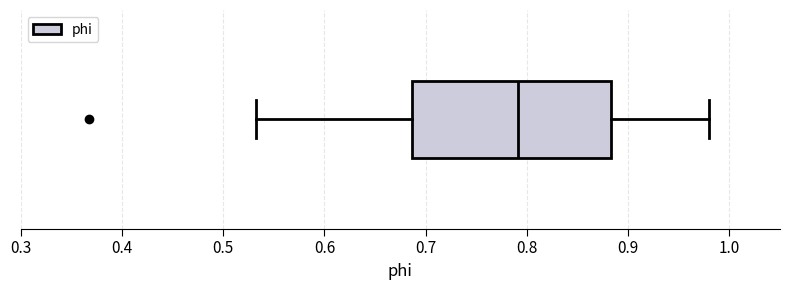

Read this box plot against the x-axis: the position of the median line, the range covered by the box, and the ends of both whiskers. The values are not printed on the chart, so give them approximately, as read against the axis.

median 0.79, box 0.69 to 0.88, whiskers 0.53 to 0.98